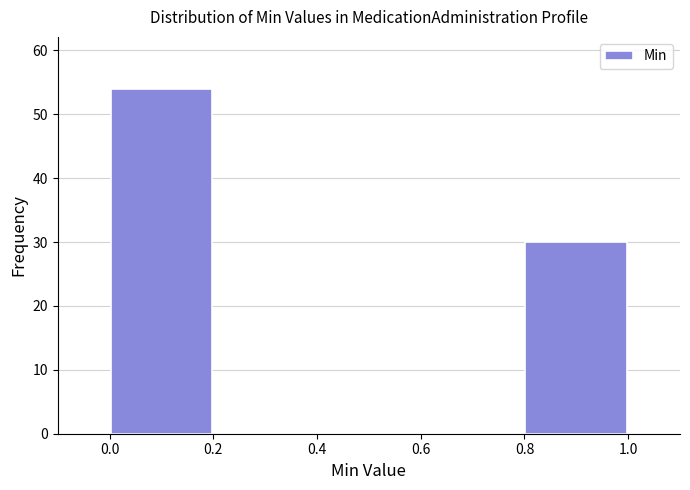

Over which range of the x-axis is the bar tallest?

0.0 to 0.2